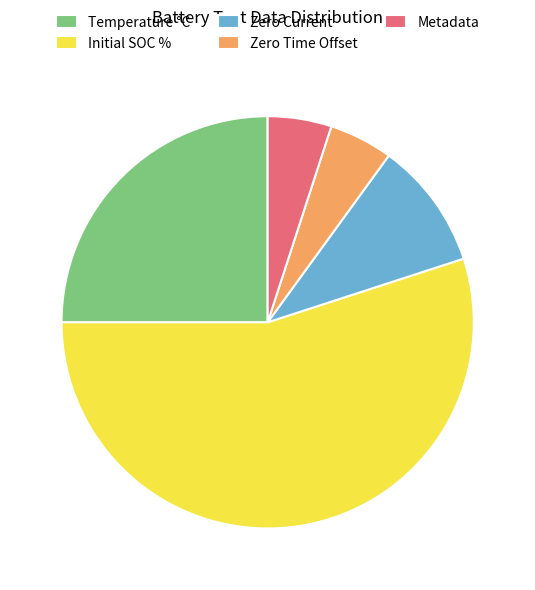

How many segments does this pie chart have?

5